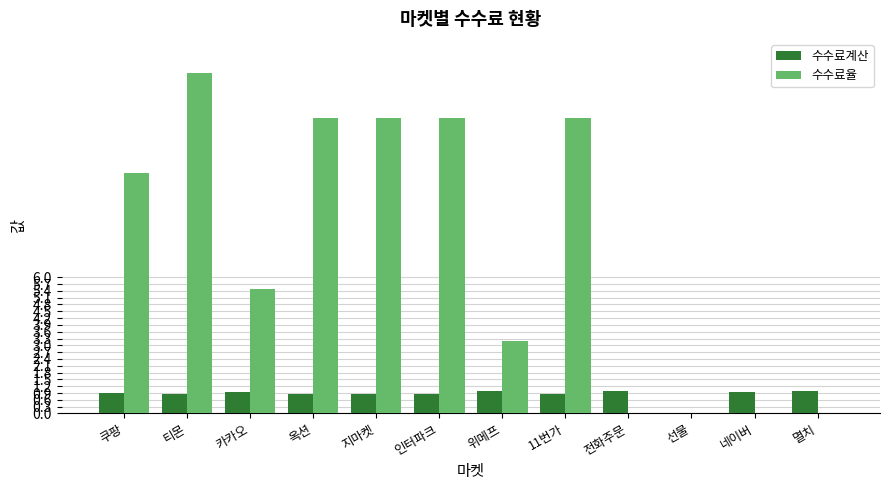

Which series changed the most between 쿠팡 and 전화주문?

수수료율